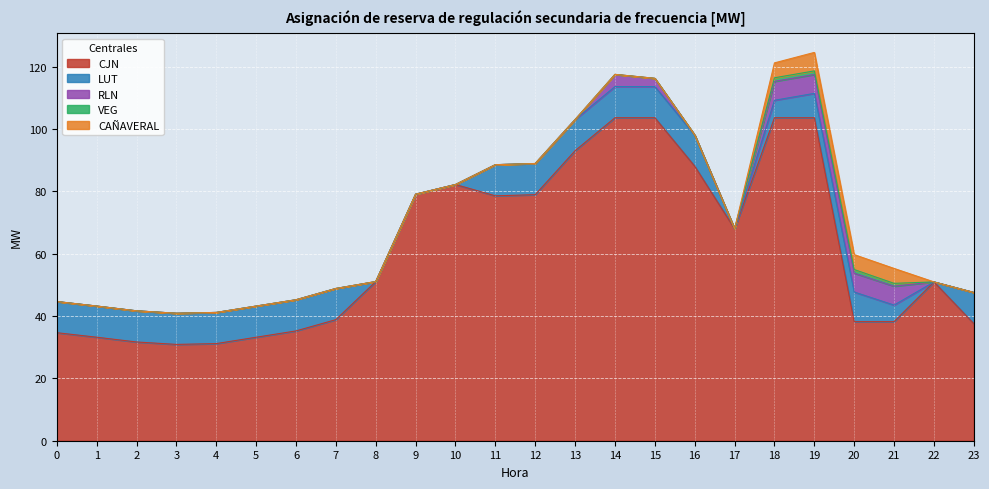

What is the difference between the maximum and minimum values in the RLN series?

6.1